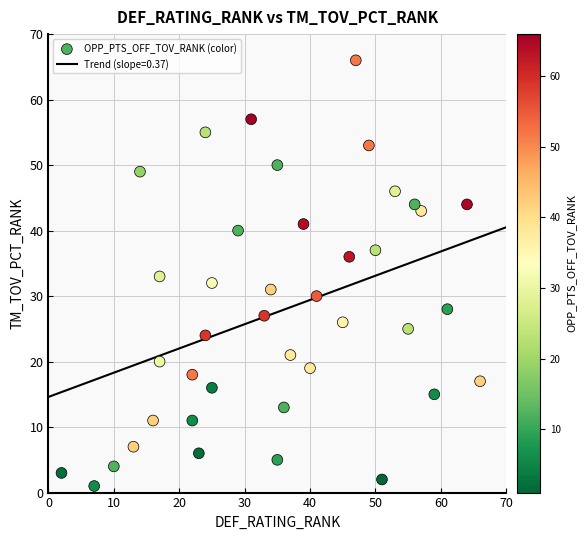

What is the range of X values (max minus min)?

64